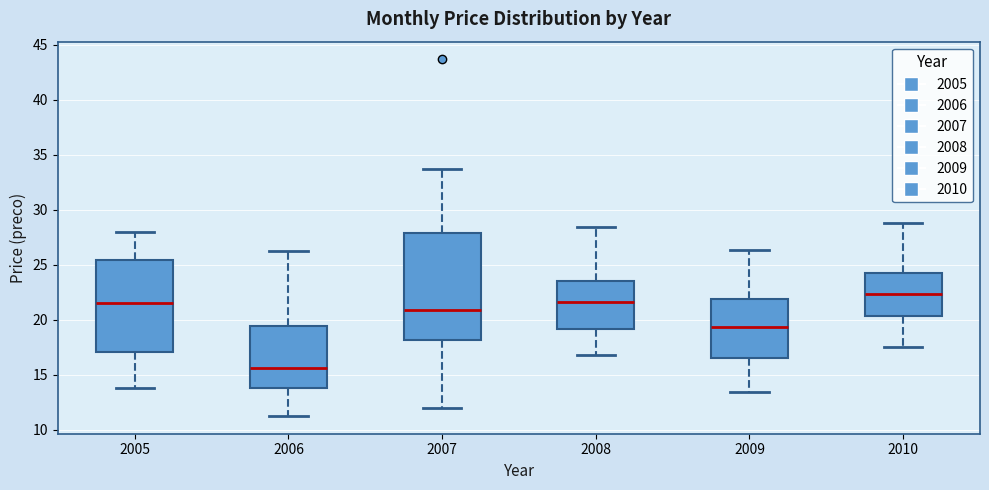

Reading left to right, read every box against the y-axis: the position of its median line, the range the box covers, and the ends of its whiskers. The values are not printed on the chart, so give them approximately, as read against the axis.

2005: median 21.5, box 17.0 to 25.5, whiskers 14.0 to 28.0
2006: median 15.5, box 14.0 to 19.5, whiskers 11.5 to 26.5
2007: median 21.0, box 18.0 to 28.0, whiskers 12.0 to 33.5
2008: median 21.5, box 19.0 to 23.5, whiskers 17.0 to 28.5
2009: median 19.5, box 16.5 to 22.0, whiskers 13.5 to 26.5
2010: median 22.5, box 20.5 to 24.5, whiskers 17.5 to 29.0